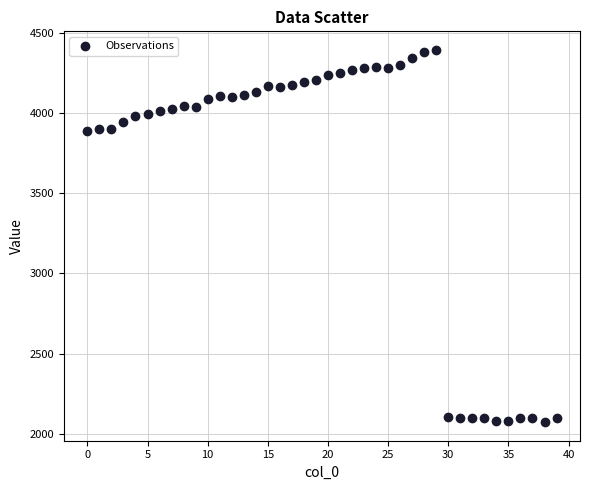

What is the range of Y values (max minus min)?

2319